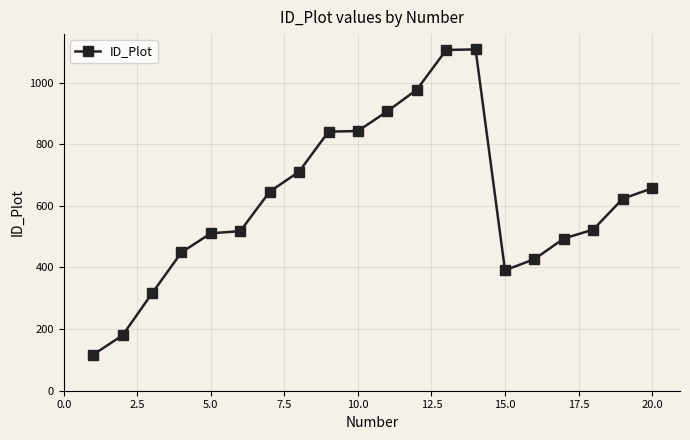

What is the maximum value shown in the chart?

1108